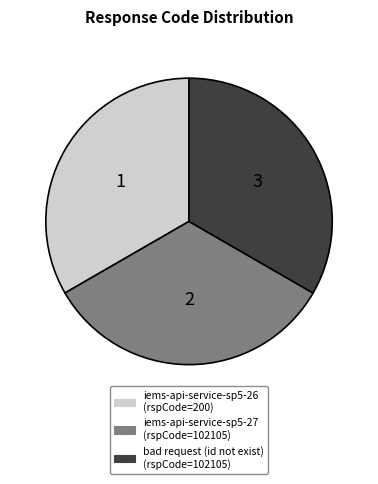

Approximately how many times larger is the value at iems-api-service-sp5-26 compared to iems-api-service-sp5-27?

1.0